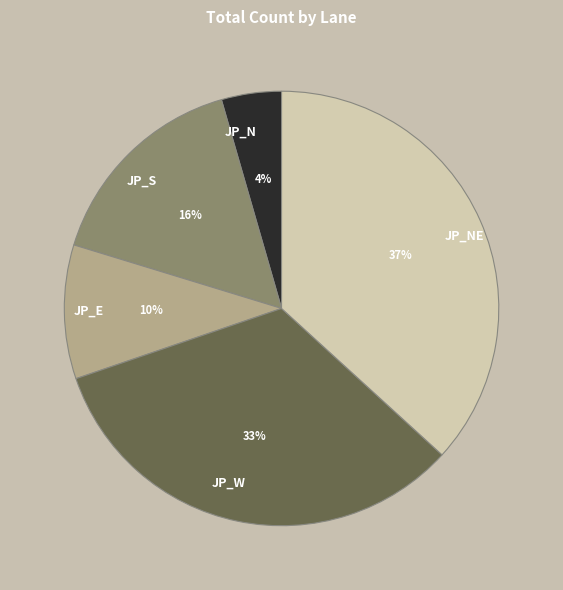

Count the number of slices in the pie.

5